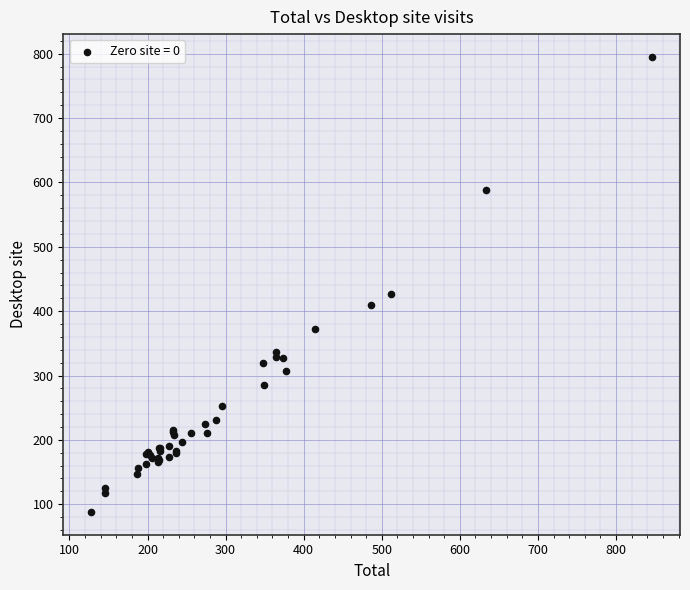

What Y value in the scatter plot is closest to 441?

426